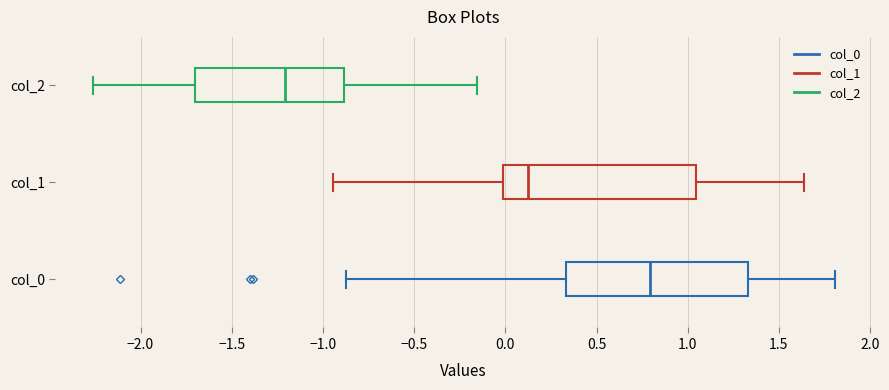

Where is the left edge of the box for col_0 on the x-axis? The values are not printed on the chart, so give them approximately, as read against the axis.

0.35